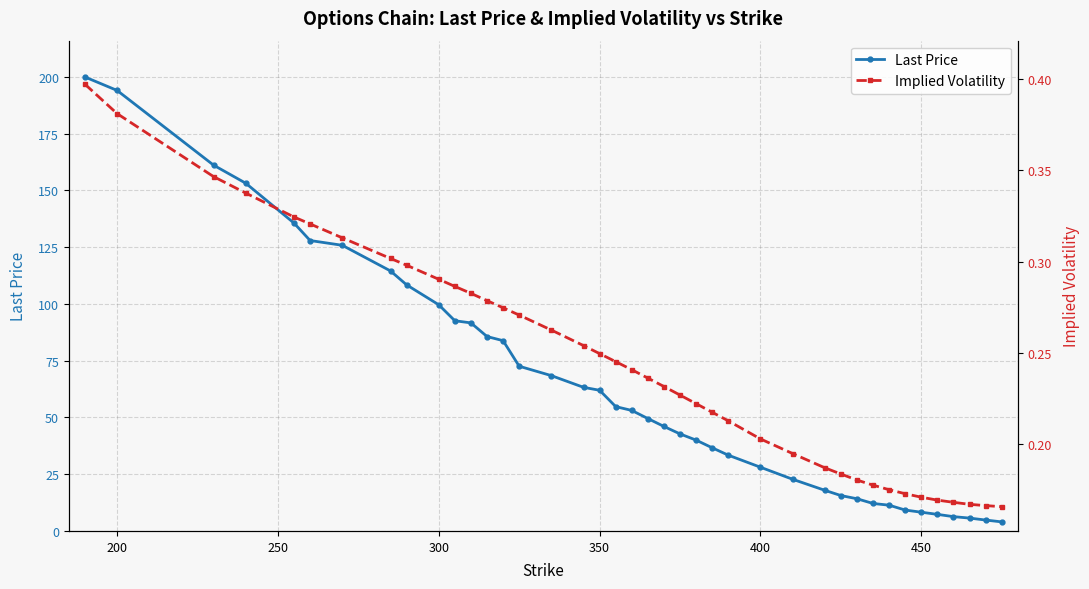

What is the spread (max minus min) of values at 200?

193.6